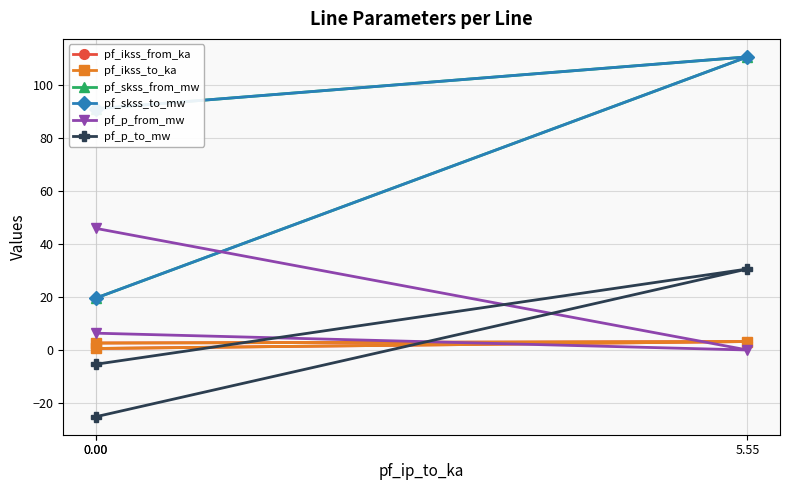

What is the sum of the pf_p_to_mw values at 5.55 and 0.00?

5.4